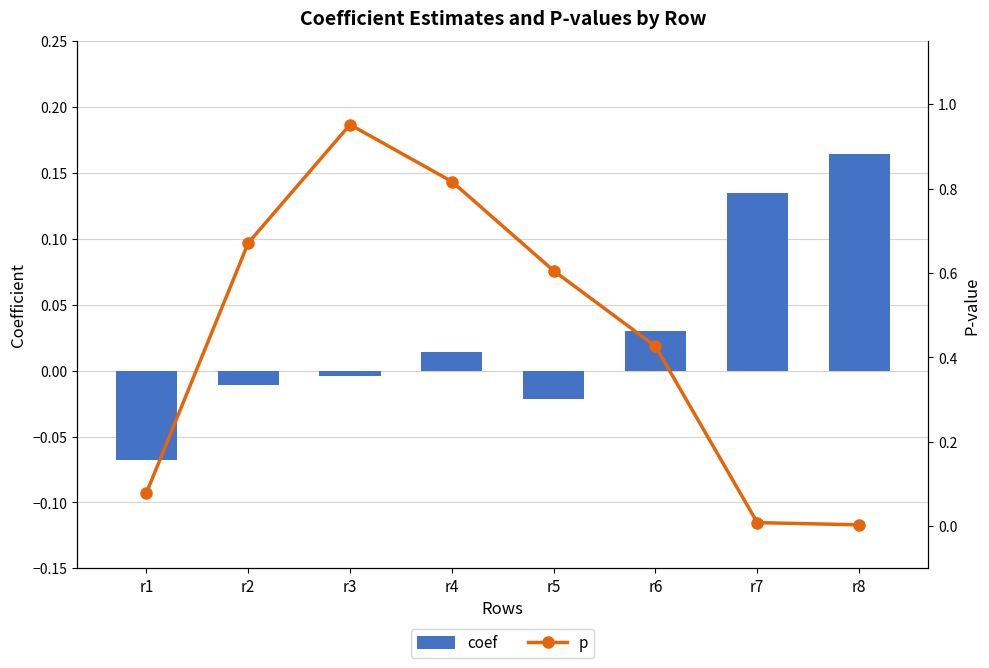

What are all the series names shown in the legend?

coef, p